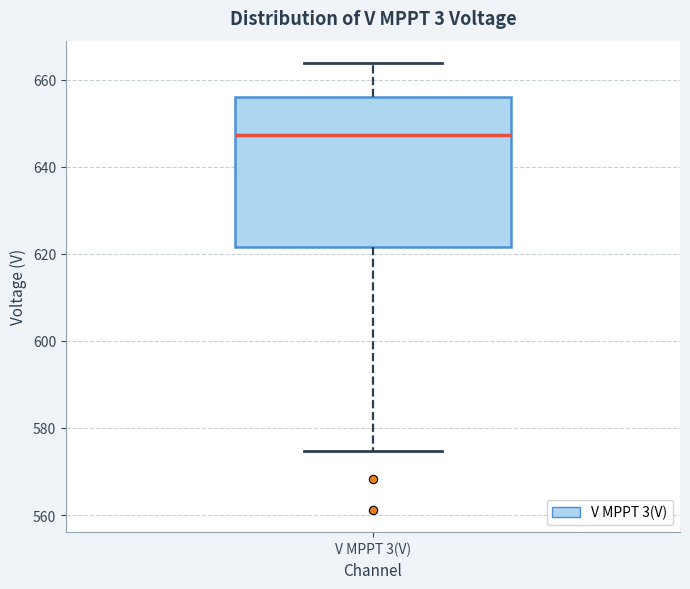

Where is the upper edge of the box for V MPPT 3(V) on the y-axis? The values are not printed on the chart, so give them approximately, as read against the axis.

656